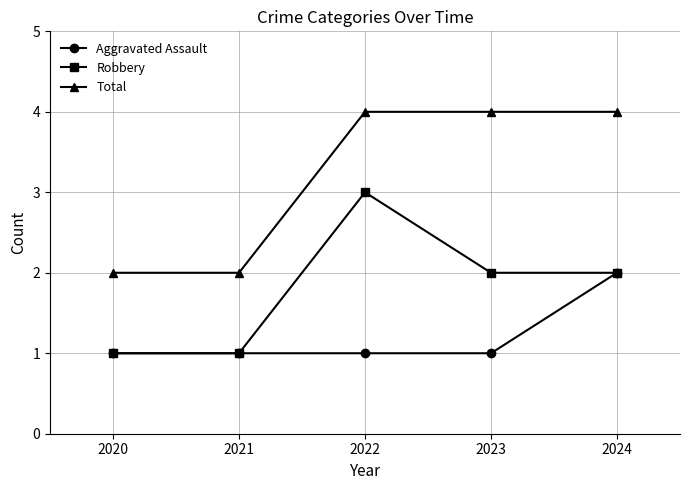

Which series changed the most between 2023 and 2024?

Aggravated Assault